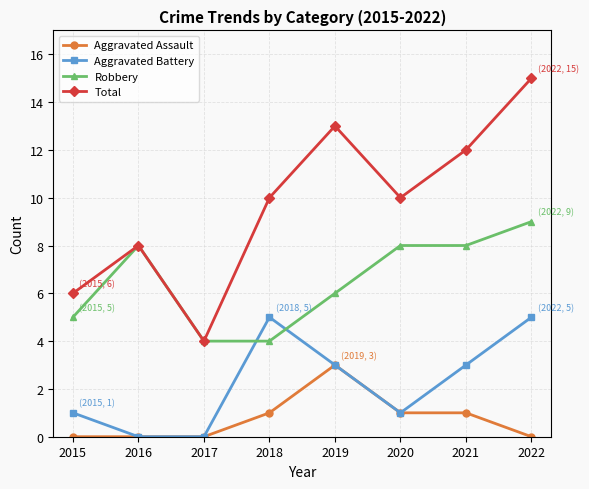

Reading left to right, list all the values displayed in this chart.

Aggravated Assault: 2015=0	2016=0	2017=0	2018=1	2019=3	2020=1	2021=1	2022=0
Aggravated Battery: 2015=1	2016=0	2017=0	2018=5	2019=3	2020=1	2021=3	2022=5
Robbery: 2015=5	2016=8	2017=4	2018=4	2019=6	2020=8	2021=8	2022=9
Total: 2015=6	2016=8	2017=4	2018=10	2019=13	2020=10	2021=12	2022=15